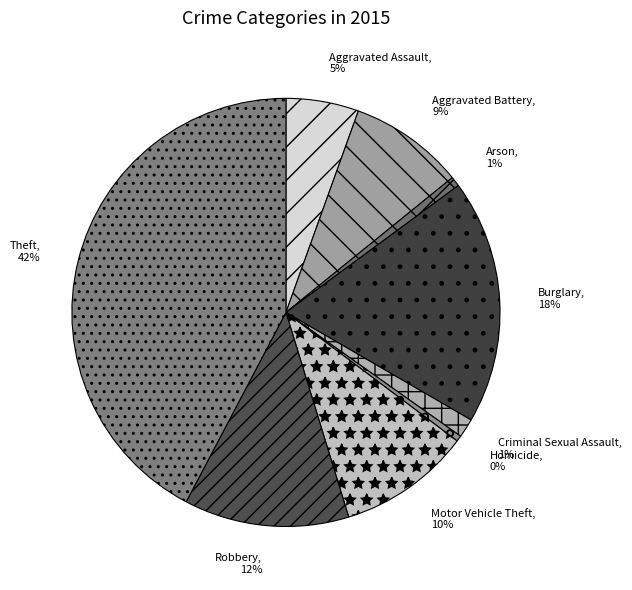

Is the sum of Aggravated Battery and Theft greater than half?

Yes